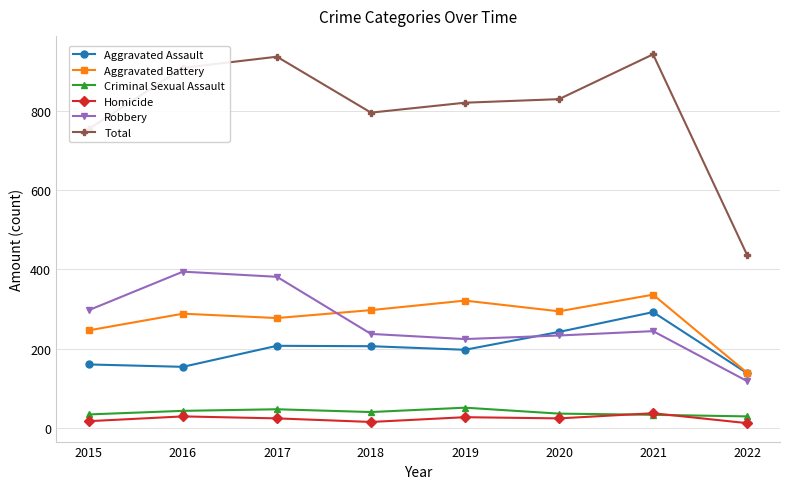

True or false: Robbery and Homicide cross at least once.

False